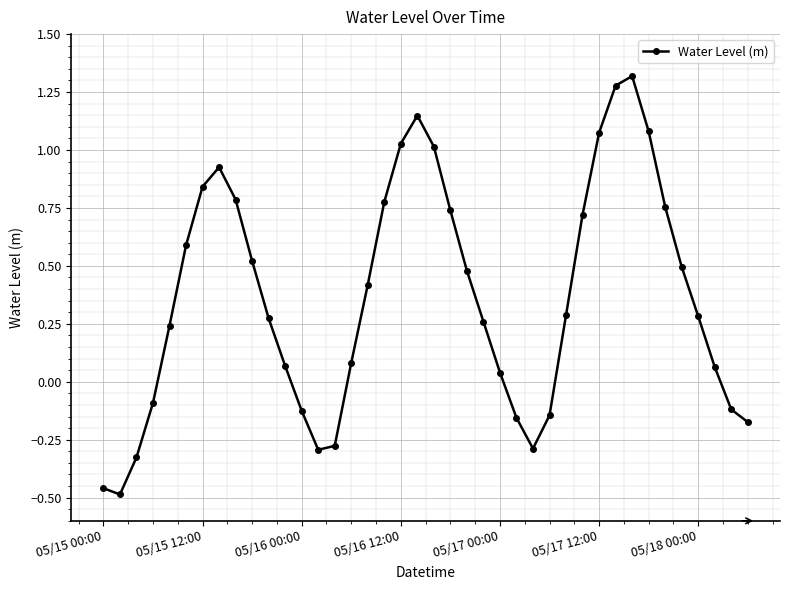

How many interior local peaks (higher than both neighbors) does the data have?

3